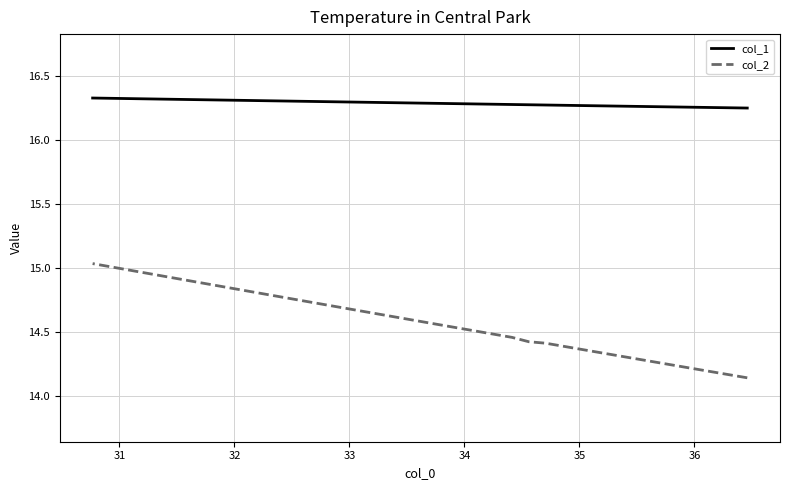

How many lines are shown in the chart?

2